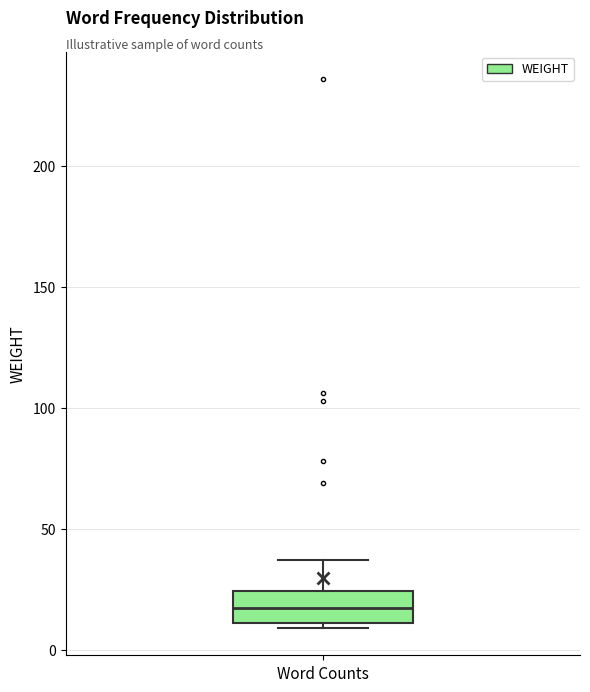

Transcribe this box plot: give where the median line is, the range the box spans, and where the two whiskers end, as read against the y-axis. The values are not printed on the chart, so give them approximately, as read against the axis.

median 15, box 10 to 25, whiskers 10 (just below the box's lower edge) to 35